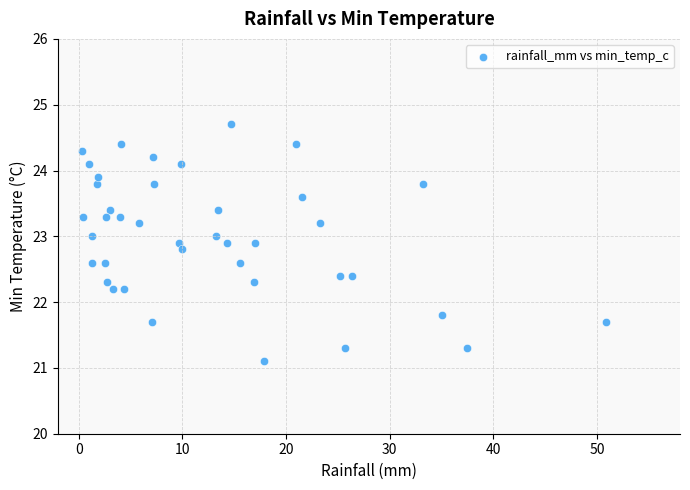

What is the range of Y values (max minus min)?

3.6